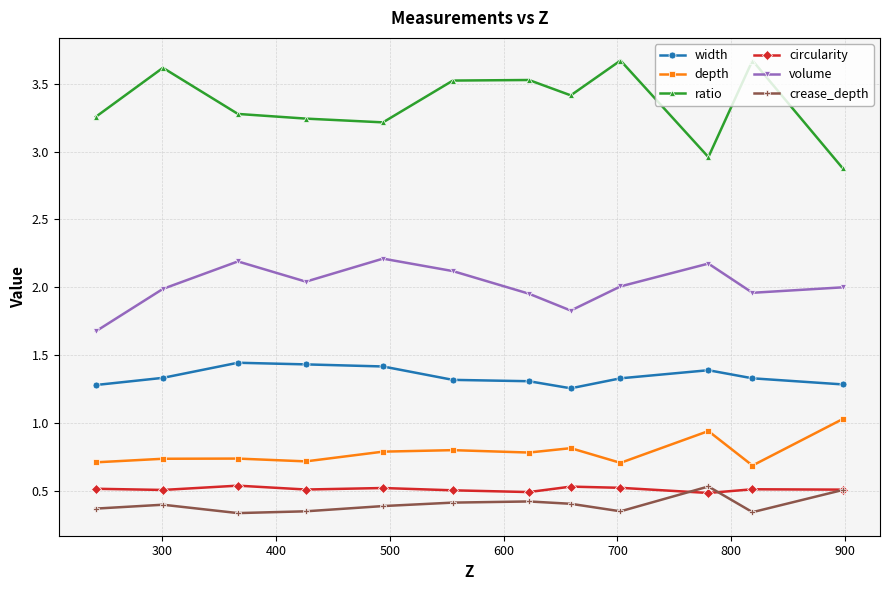

What is the maximum value shown in the chart?

3.7